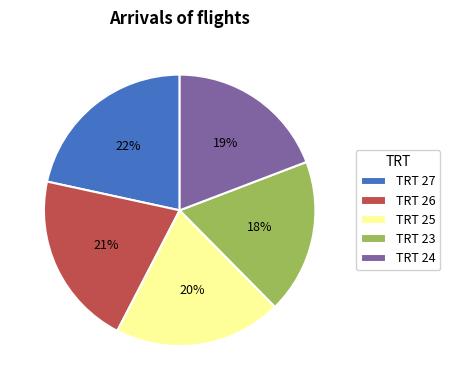

Which has a higher value, TRT 24 or TRT 26?

TRT 26